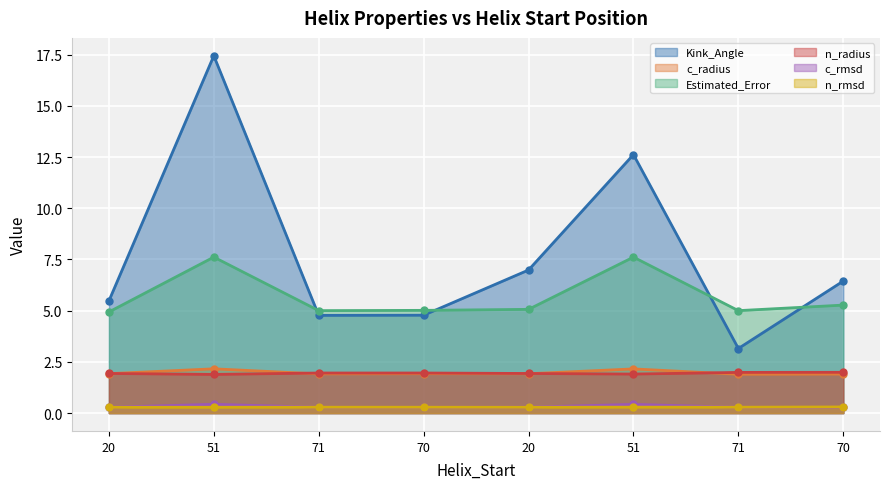

What is the average value of the n_radius series?

1.9